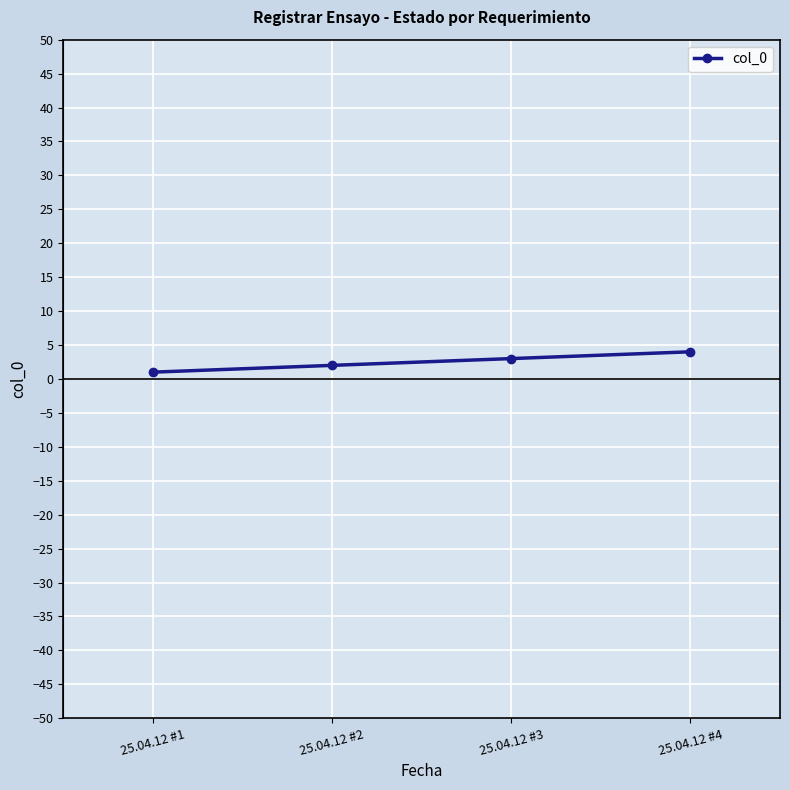

Which has a higher value, 25.04.12 #3 or 25.04.12 #4?

25.04.12 #4